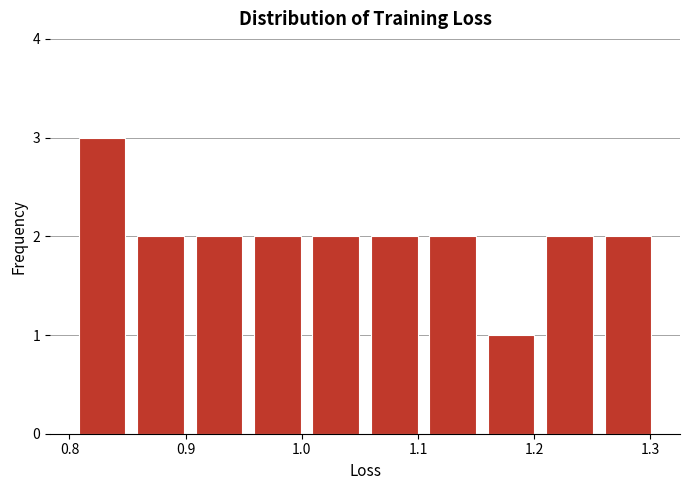

Reading left to right, list every bar in this chart as the range it spans on the x-axis followed by its height. Neither the bar edges nor the heights are printed on the chart, so give them approximately, as read against the axes.

0.80 to 0.85: 3
0.85 to 0.90: 2
0.90 to 0.95: 2
0.95 to 1.00: 2
1.00 to 1.05: 2
1.05 to 1.10: 2
1.10 to 1.15: 2
1.15 to 1.21: 1
1.21 to 1.26: 2
1.26 to 1.31: 2